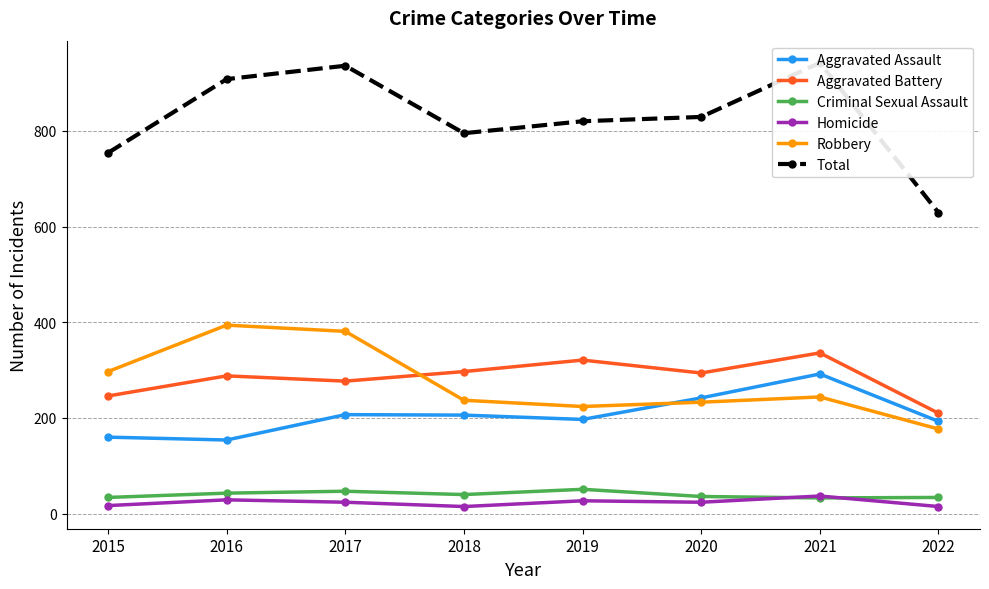

Which category has the highest value in the Aggravated Battery series?

2021